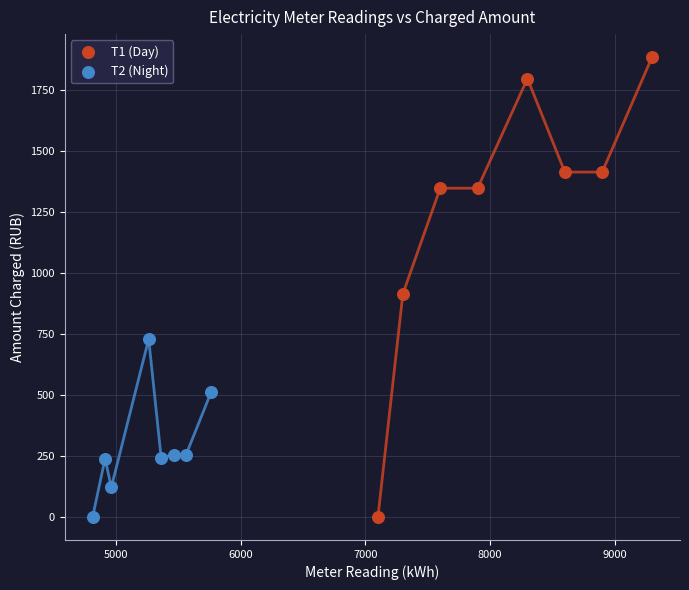

Which series contains the highest Y value?

Т1 (Day)